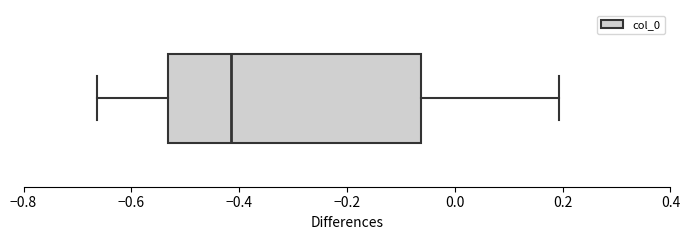

Where is the right edge of the box on the x-axis? The values are not printed on the chart, so give them approximately, as read against the axis.

-0.06